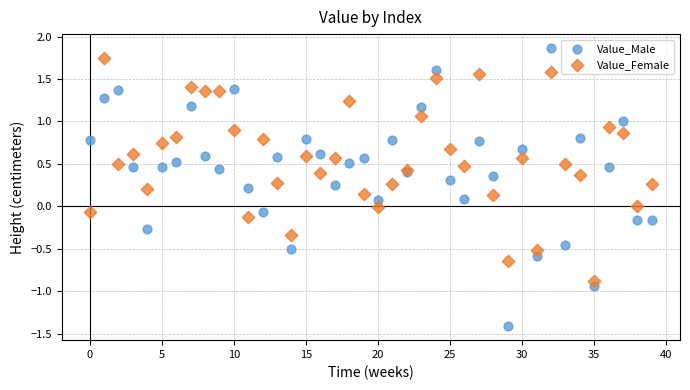

Which series reaches the minimum Y coordinate?

Value_Male